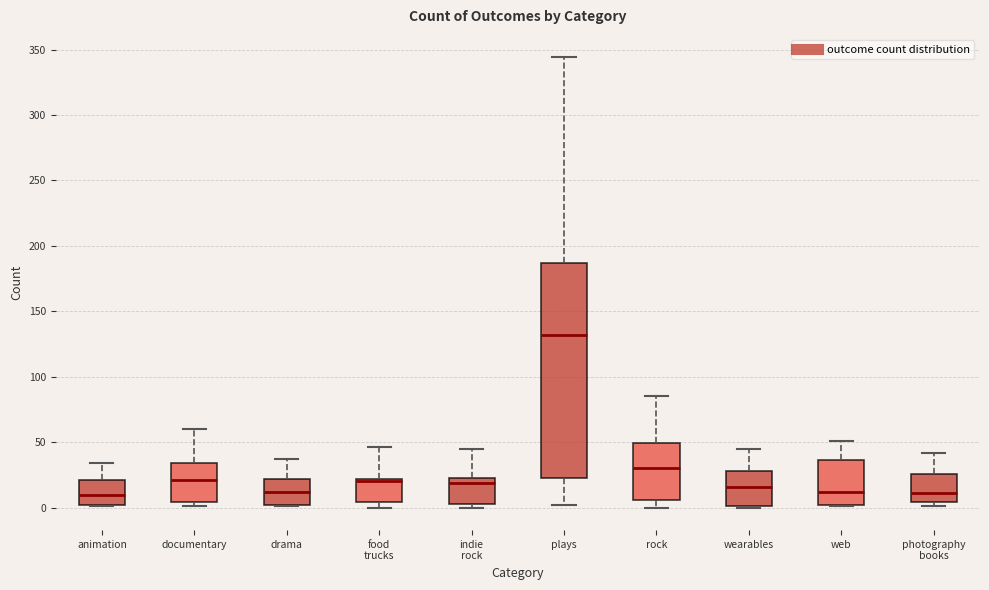

Which box has the highest median line?

plays